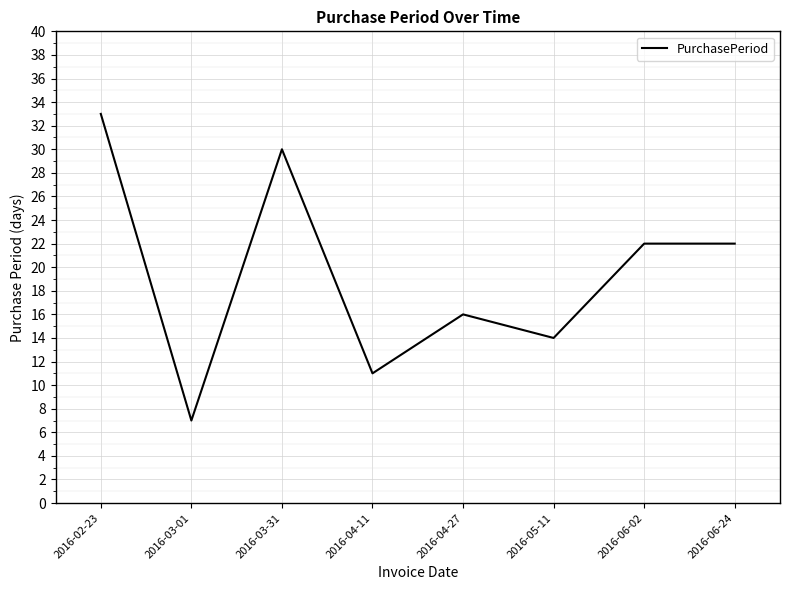

Reading right to left, transcribe all the data shown in this chart.

22	22	14	16	11	30	7	33